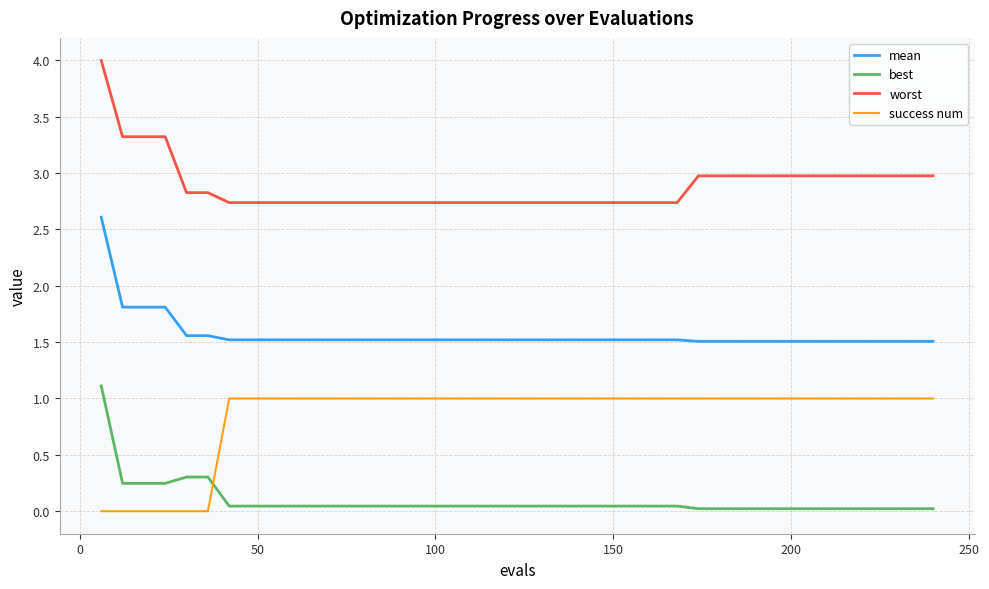

What is the maximum value for mean?

2.6